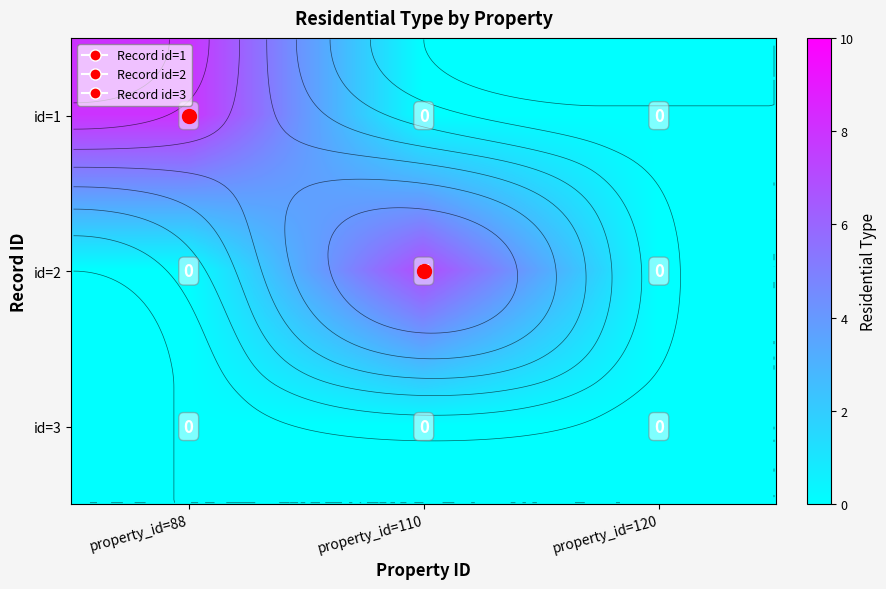

The value of id=1 at property_id=120 is 0. True or false?

True